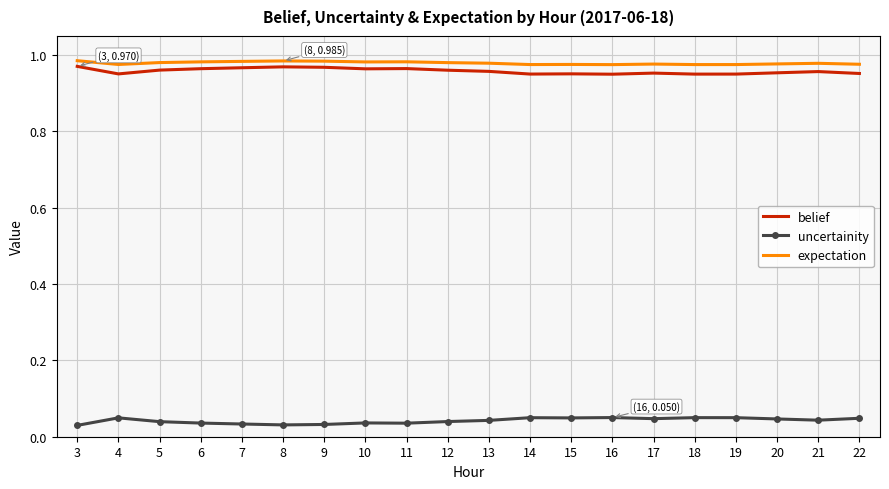

True or false: uncertainity and expectation cross at least once.

False